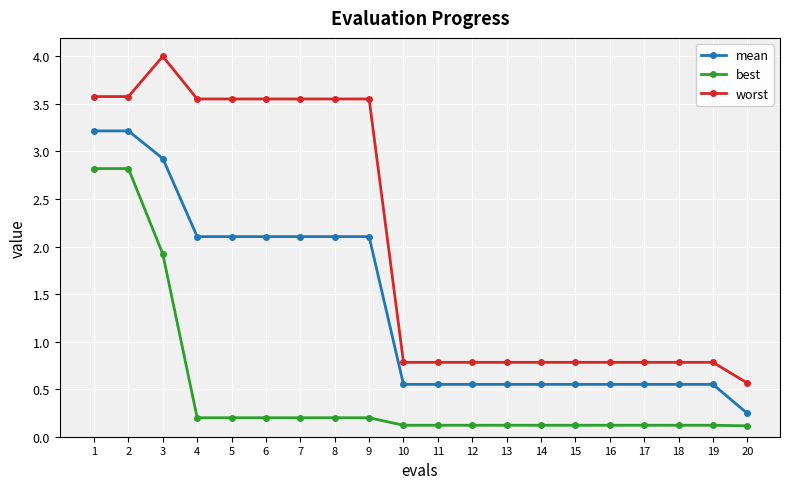

True or false: mean has a value of 0.8 at 19.

False